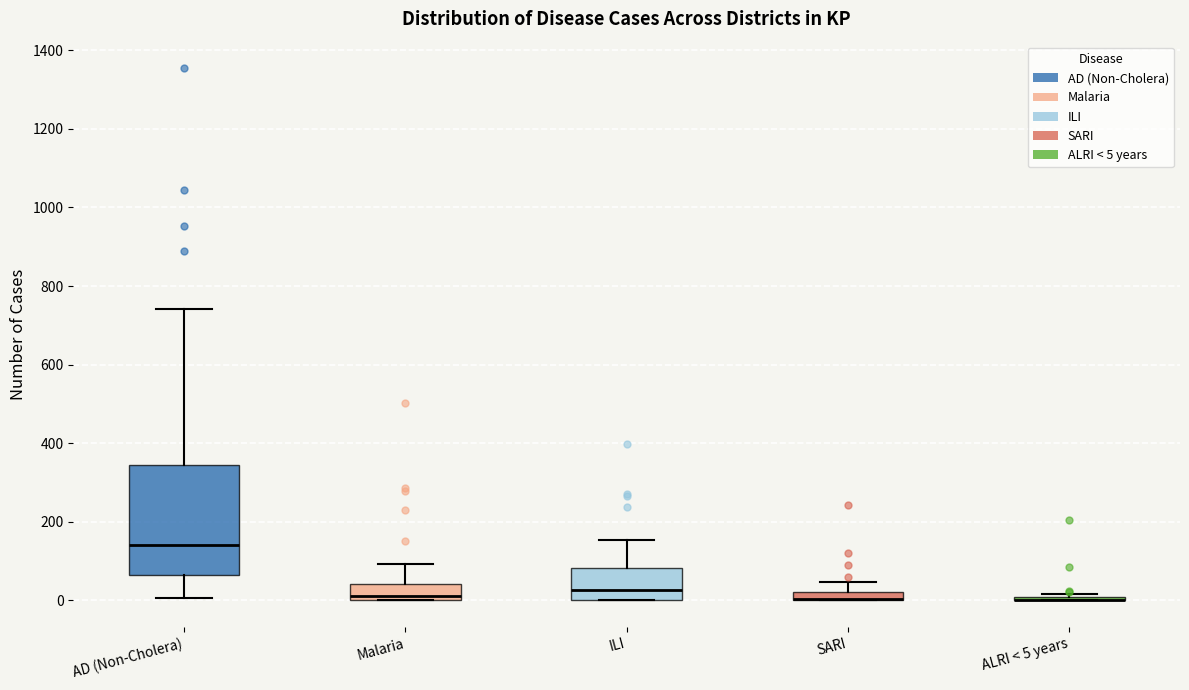

Comparing the boxes themselves (not the whiskers), which one is the tallest?

AD (Non-Cholera)